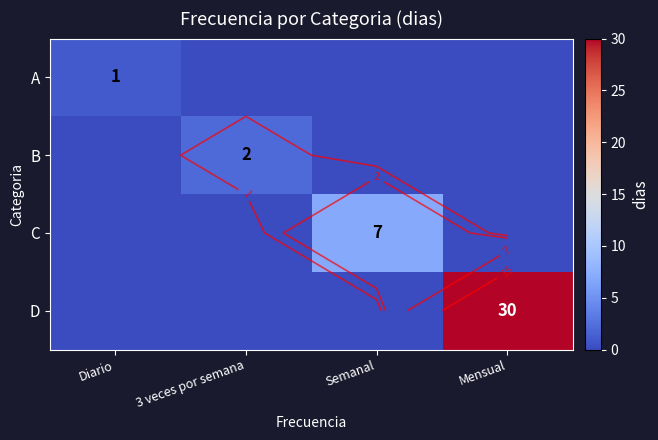

List the series in order of their peak value, lowest first.

A, B, C, D